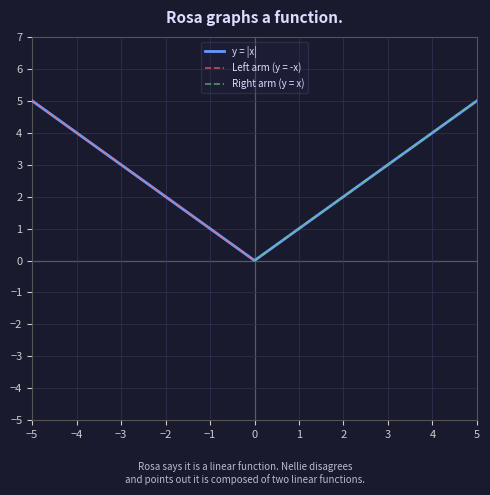

The y = |x| series shows 4 at −3. True or false?

False